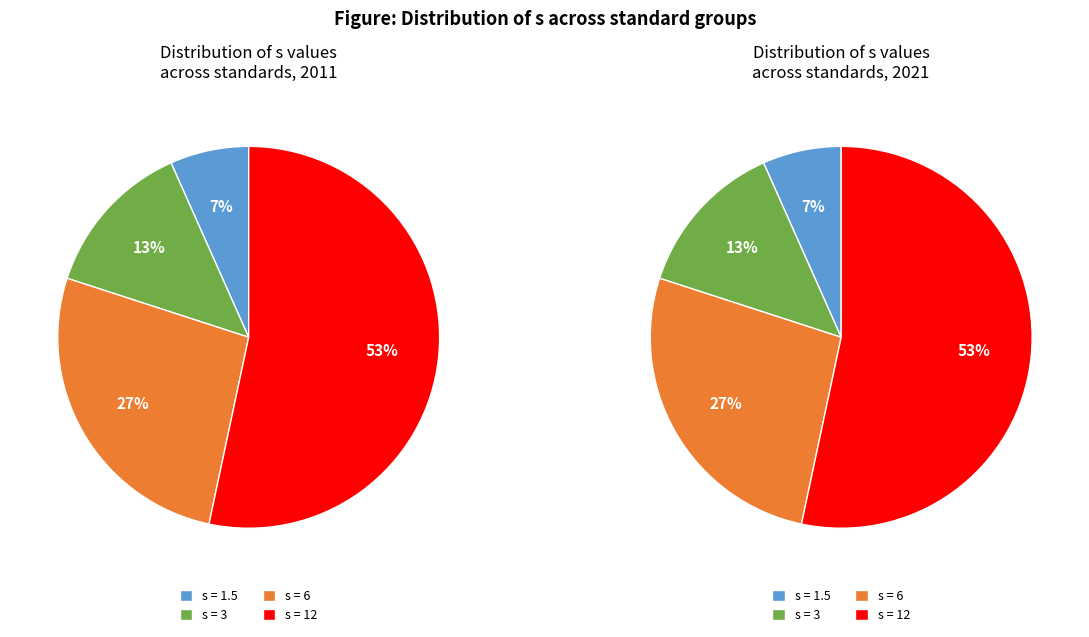

Does any single category account for the majority?

Yes